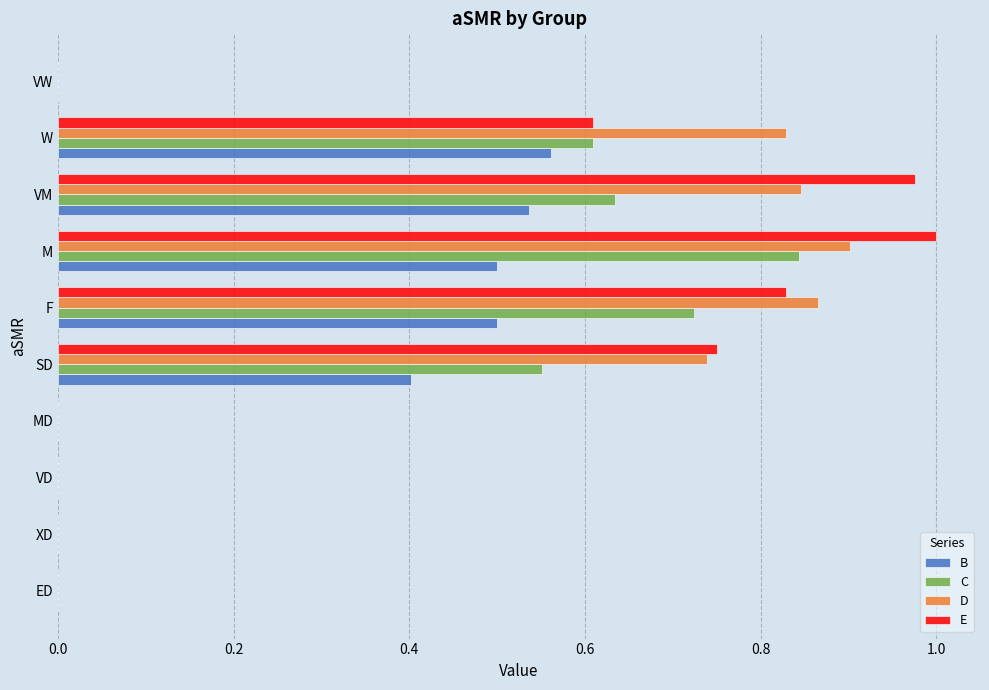

Which label corresponds to the largest value in the chart?

M